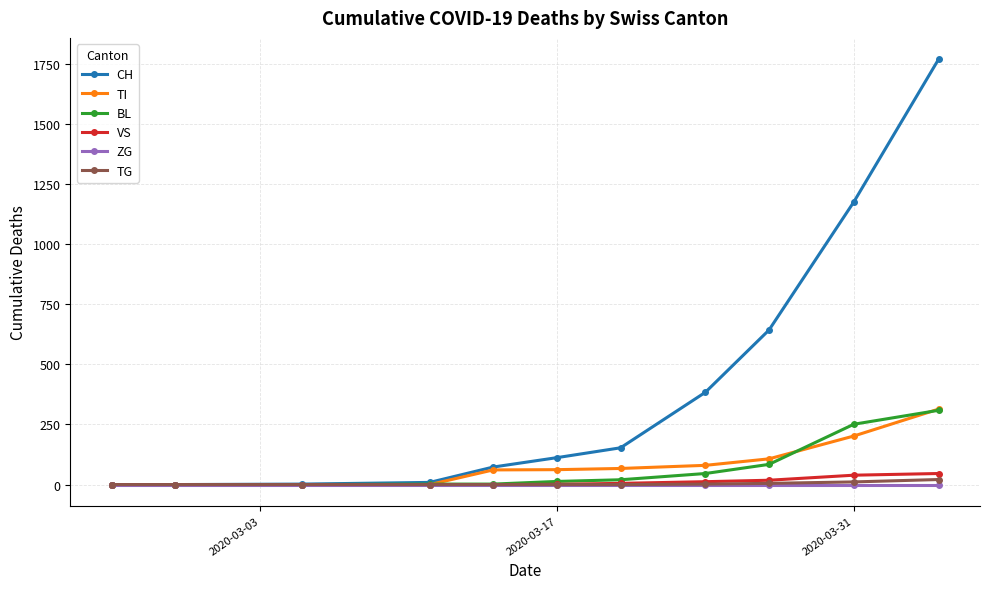

Which series has the widest spread of values?

CH